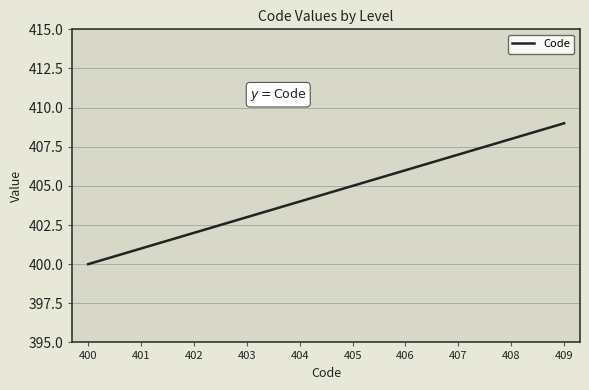

Does the chart have visible grid lines?

Yes